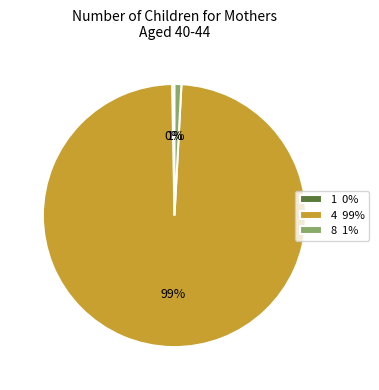

Is there any slice that represents more than half of the pie?

Yes